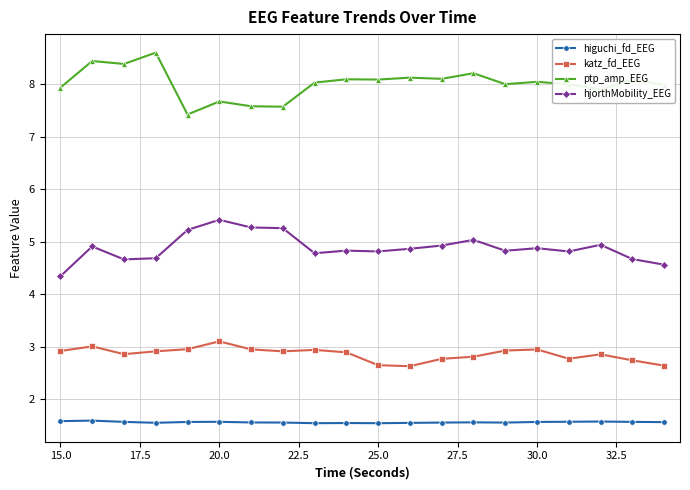

How many higuchi_fd_EEG values are between 1 and 2?

20